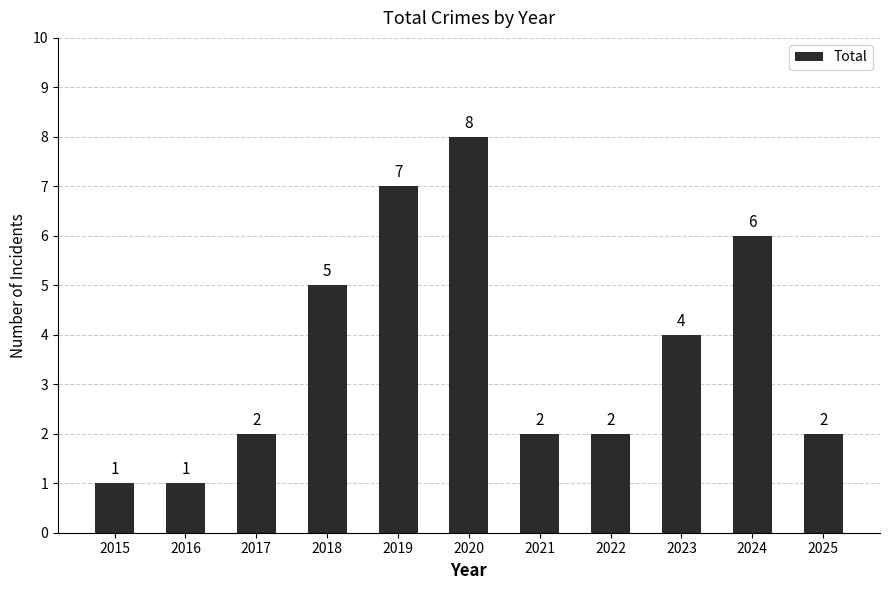

Between 2023 and 2018, which is larger?

2018